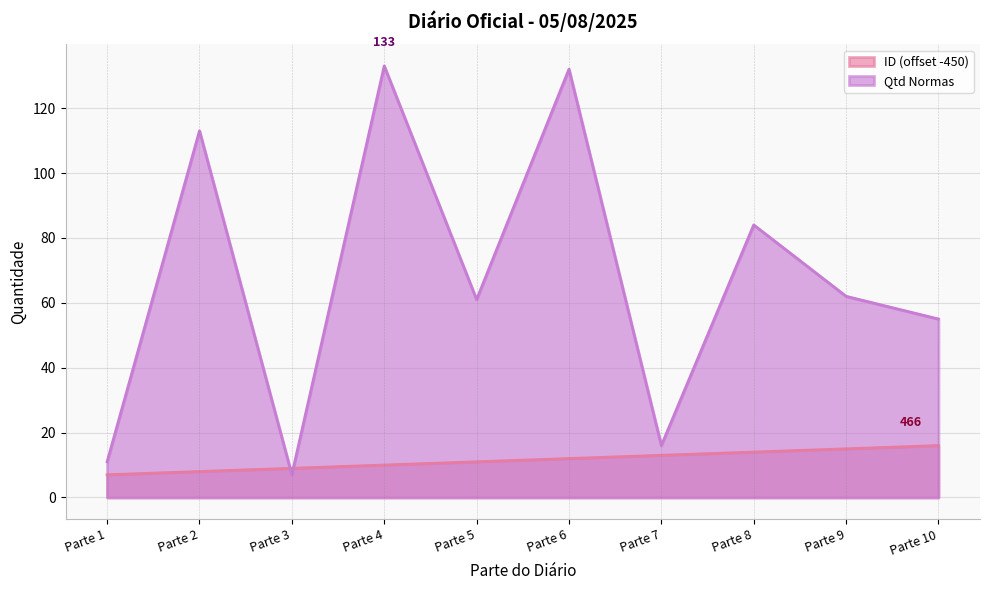

Reading left to right, list all the values displayed in this chart.

ID: Parte 1=7	Parte 2=8	Parte 3=9	Parte 4=10	Parte 5=11	Parte 6=12	Parte 7=13	Parte 8=14	Parte 9=15	Parte 10=16
Qtd Normas: Parte 1=11	Parte 2=113	Parte 3=7	Parte 4=133	Parte 5=61	Parte 6=132	Parte 7=16	Parte 8=84	Parte 9=62	Parte 10=55